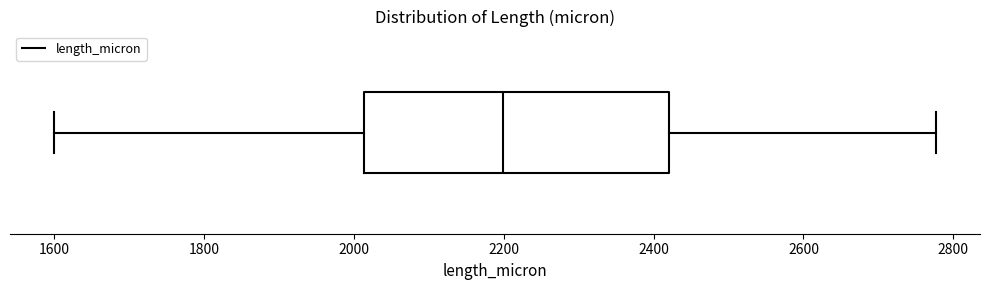

Transcribe this box plot: give where the median line is, the range the box spans, and where the two whiskers end, as read against the x-axis. The values are not printed on the chart, so give them approximately, as read against the axis.

median 2200, box 2020 to 2420, whiskers 1600 to 2780